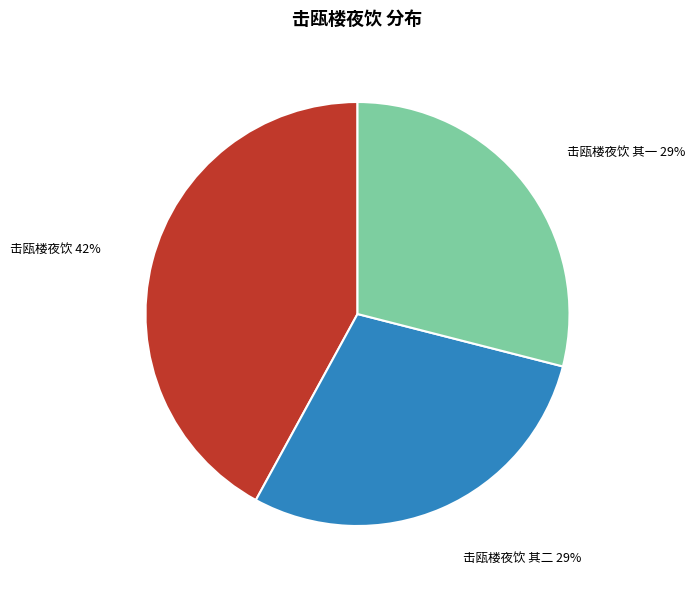

To the nearest percent, what is the average slice percentage?

33%